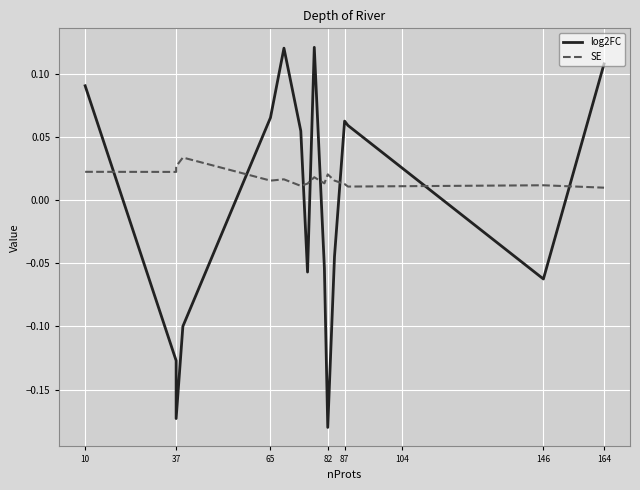

Where does the log2FC series first go above 0?

10